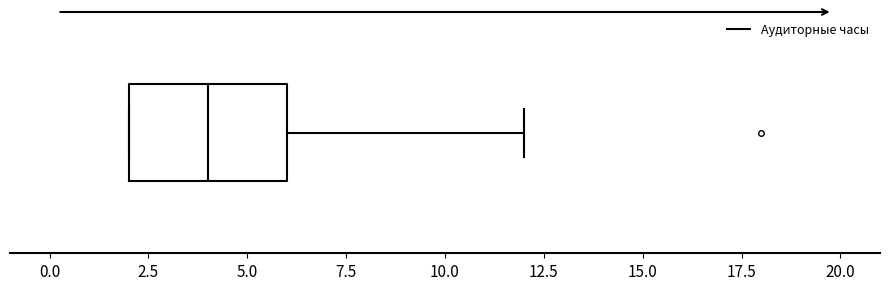

Where does the right whisker of the box end on the x-axis? The values are not printed on the chart, so give them approximately, as read against the axis.

12